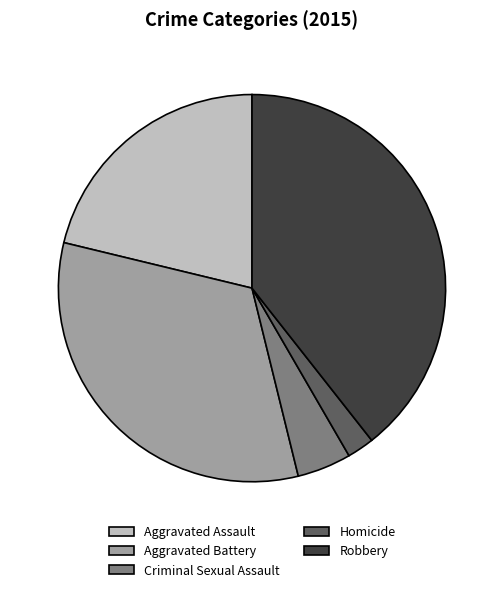

Is Aggravated Battery the majority of the pie?

No